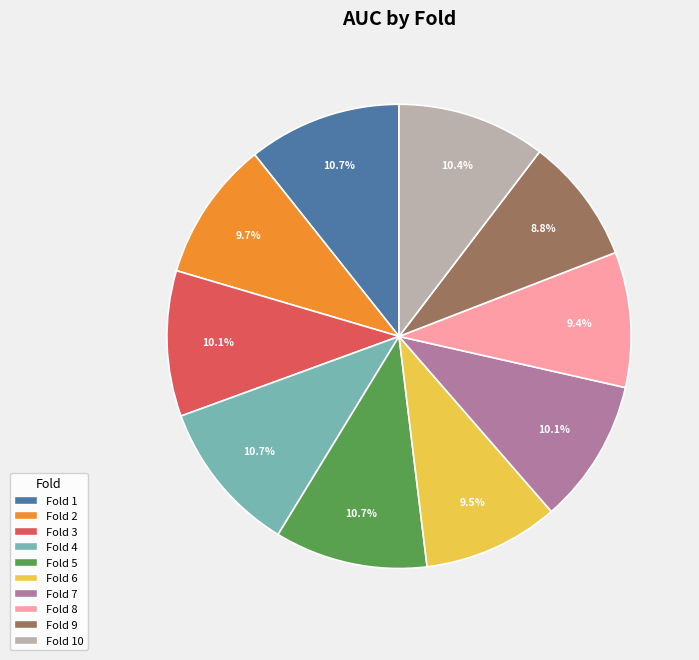

Is there a majority slice in this chart?

No